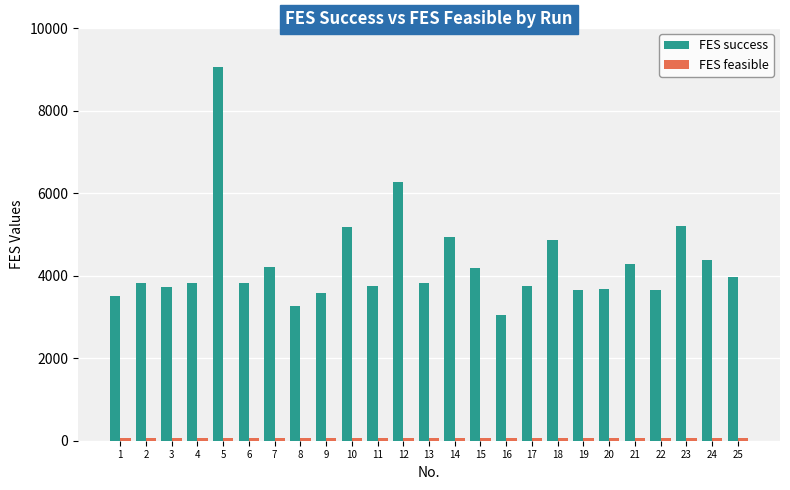

How many categories are shown in the chart?

25